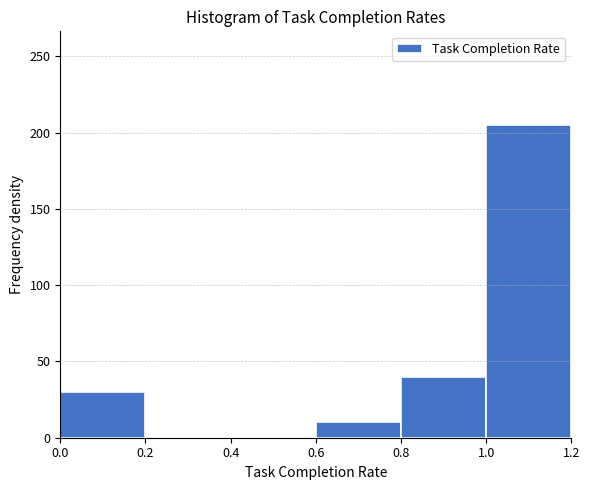

Reading left to right, transcribe this chart: for each bar, give the range it covers on the x-axis and its height. The values are not printed on the chart, so give them approximately, as read against the axis.

0.0 to 0.2: 30
0.2 to 0.4: 0
0.4 to 0.6: 0
0.6 to 0.8: 10
0.8 to 1.0: 40
1.0 to 1.2: 205